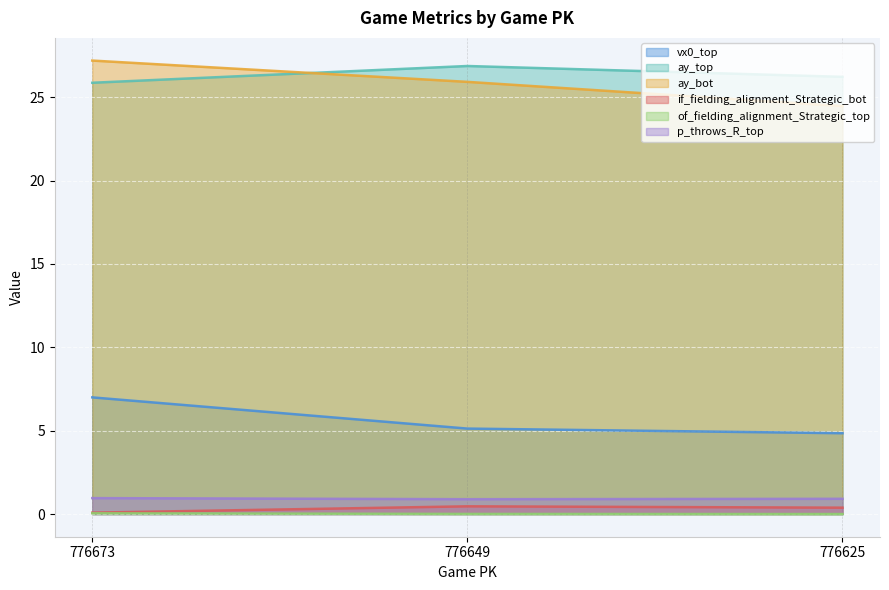

Is the value of ay_top at 776673 greater than the value of ay_bot at 776625?

Yes